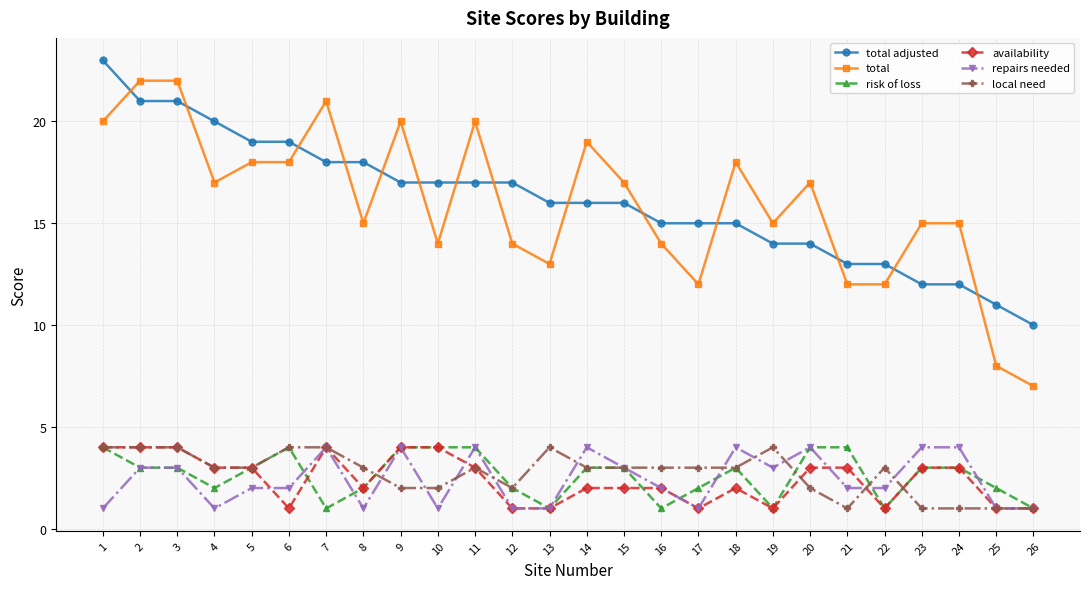

What is the value of the total point at the 4th from the left?

17